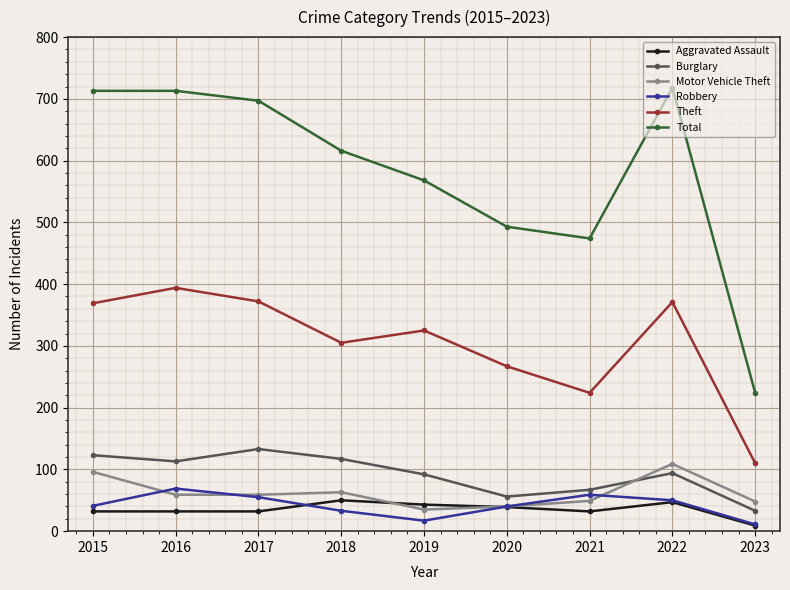

How many interior local peaks does the Motor Vehicle Theft series have?

2